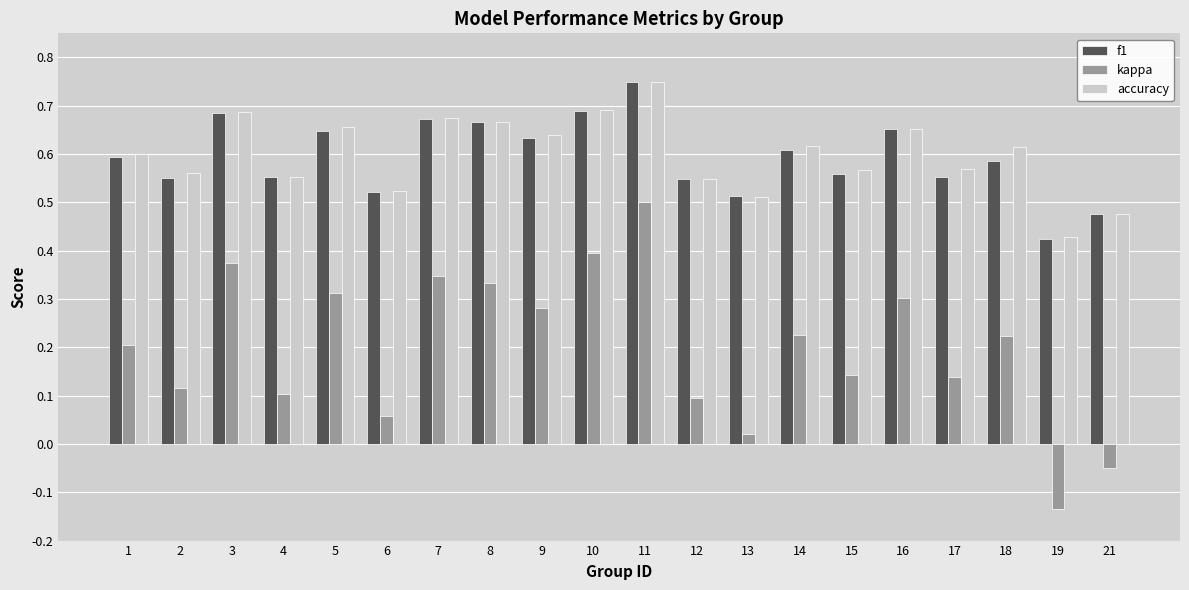

What is the sum of all f1 values?

11.9